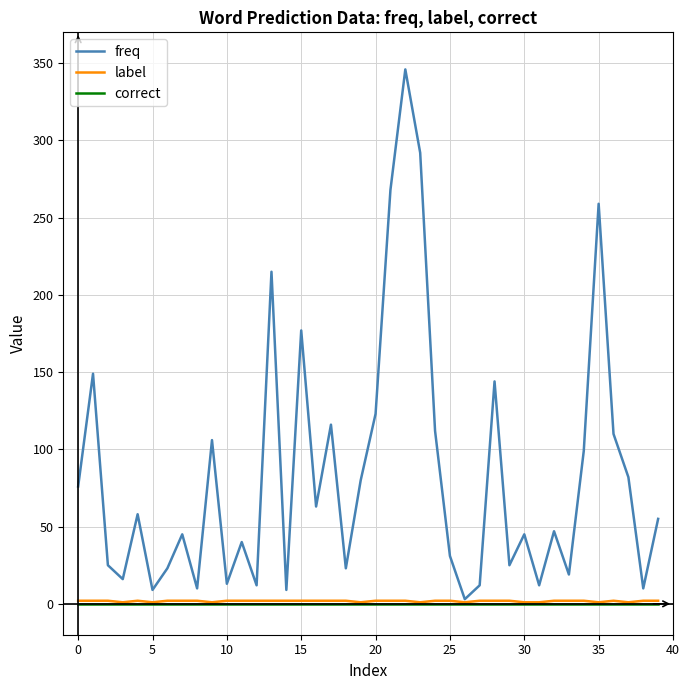

Which series has the widest spread of values?

freq